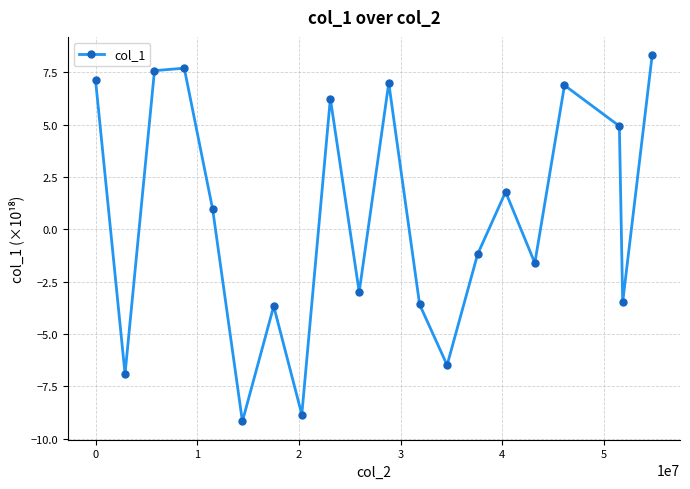

What is the minimum value shown in the chart?

-9.2